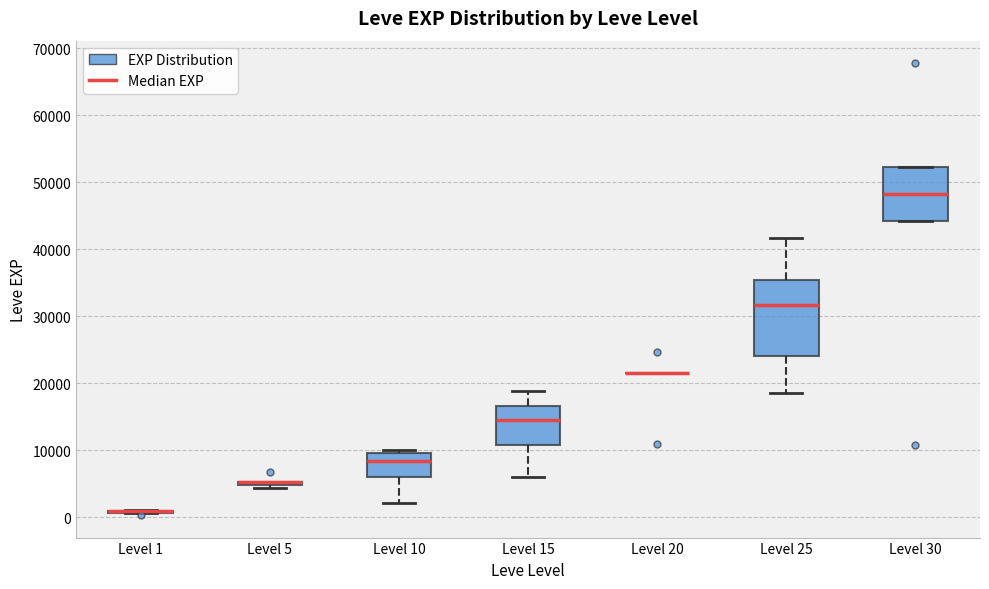

Comparing the boxes themselves (not the whiskers), which one is the tallest?

Level 25